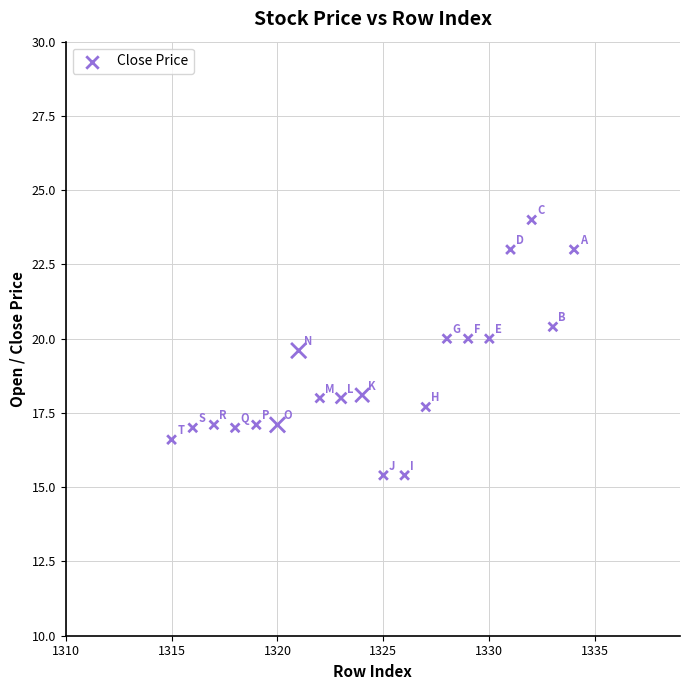

What is the range of Y values (max minus min)?

8.6